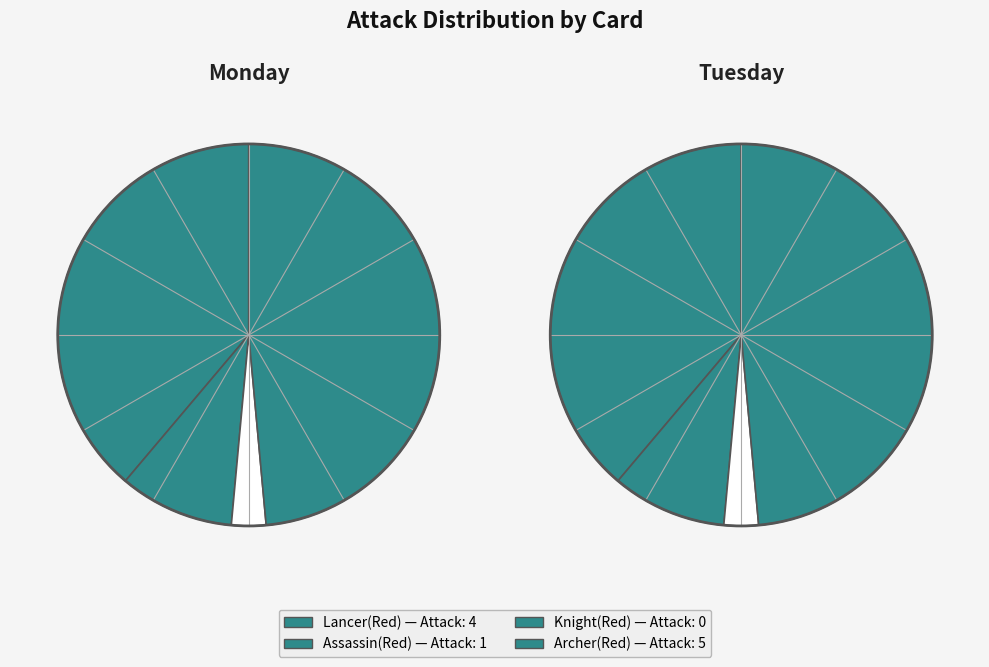

Which category has the smallest portion of the pie?

Knight(Red)